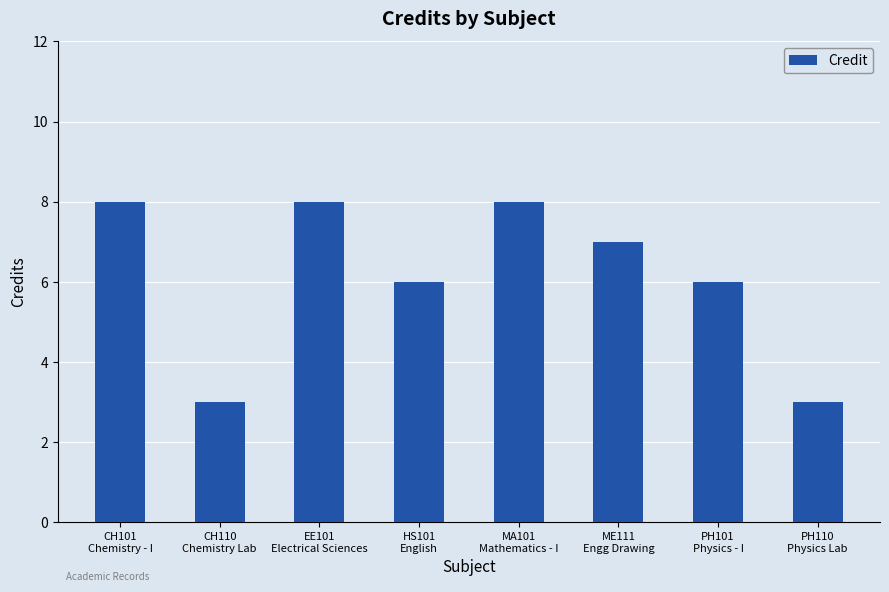

What is the smallest value displayed?

3